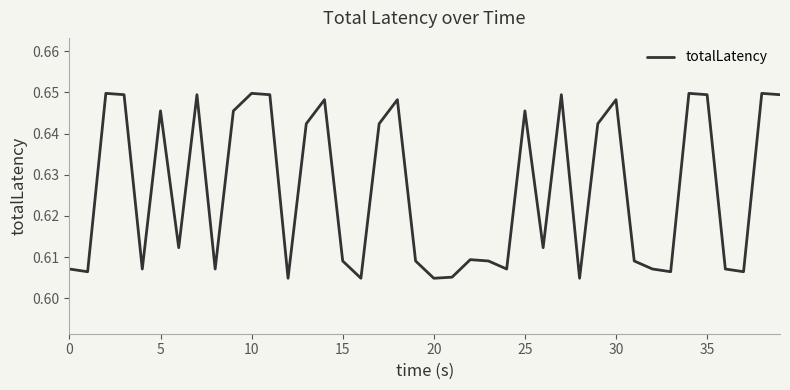

Does the chart display data point markers on the line(s)?

No